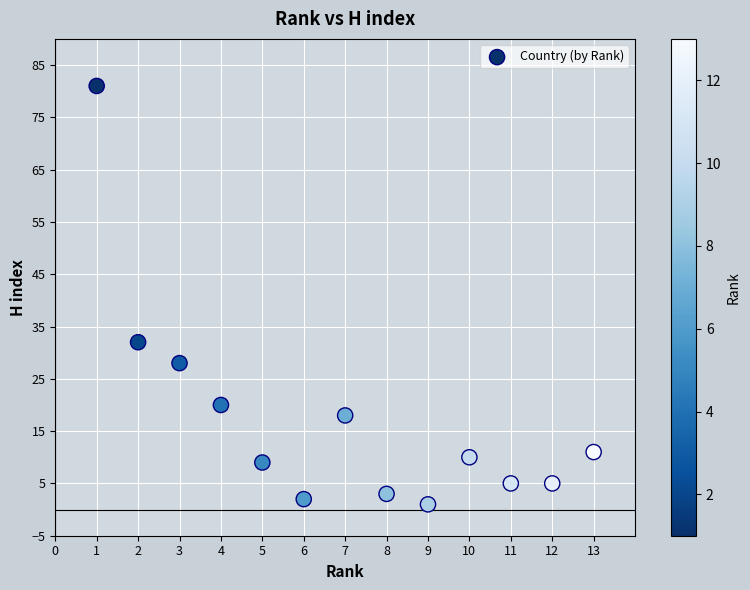

What is the range of Y values (max minus min)?

80